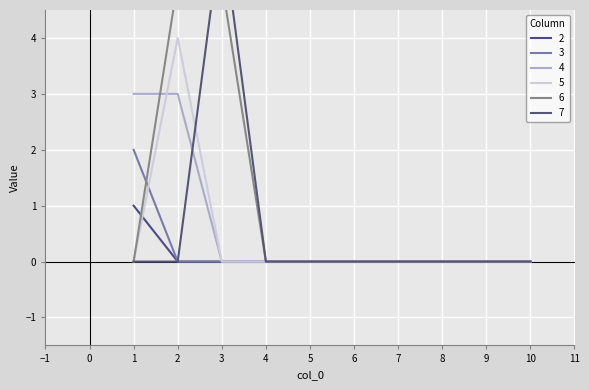

Reading left to right, list all the values displayed in this chart.

2: 1	0	0	0	0	0	0	0	0	0
3: 2	0	0	0	0	0	0	0	0	0
4: 3	3	0	0	0	0	0	0	0	0
5: 0	4	0	0	0	0	0	0	0	0
6: 0	5	5	0	0	0	0	0	0	0
7: 0	0	6	0	0	0	0	0	0	0